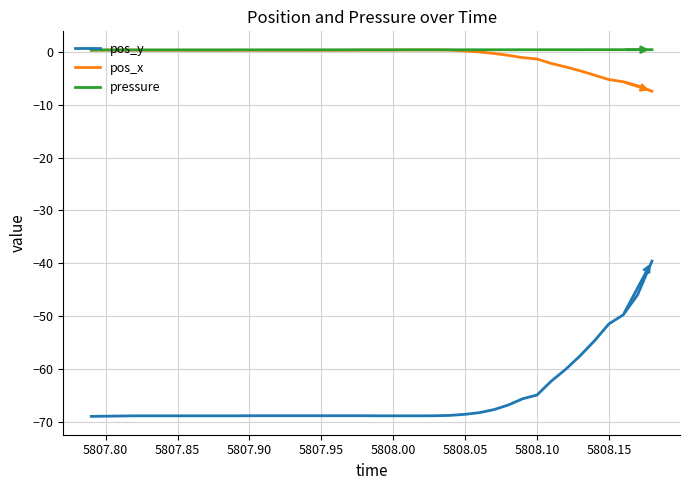

How many lines are shown in the chart?

3